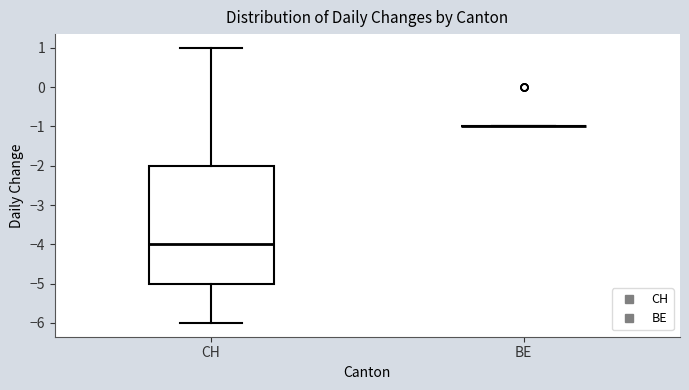

Reading left to right, transcribe this box plot: for each box, give where its median line is, the range the box spans, and where its two whiskers end, as read against the y-axis. The values are not printed on the chart, so give them approximately, as read against the axis.

CH: median -4, box -5 to -2, whiskers -6 to 1
BE: box collapsed to a line at -1, whiskers -1 to -1